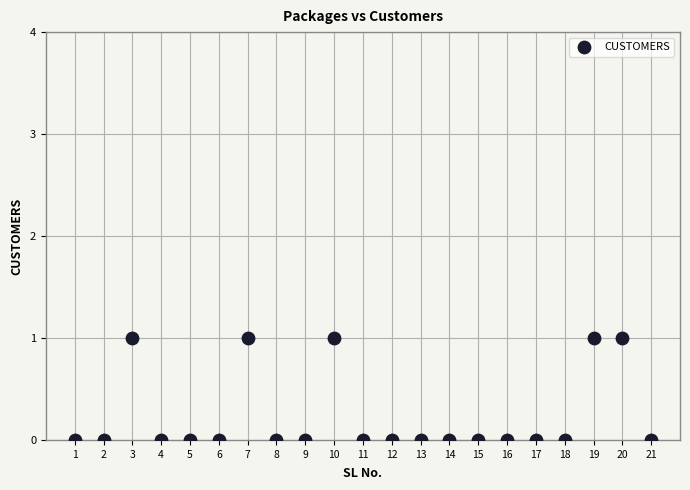

What is the range of X values (max minus min)?

20